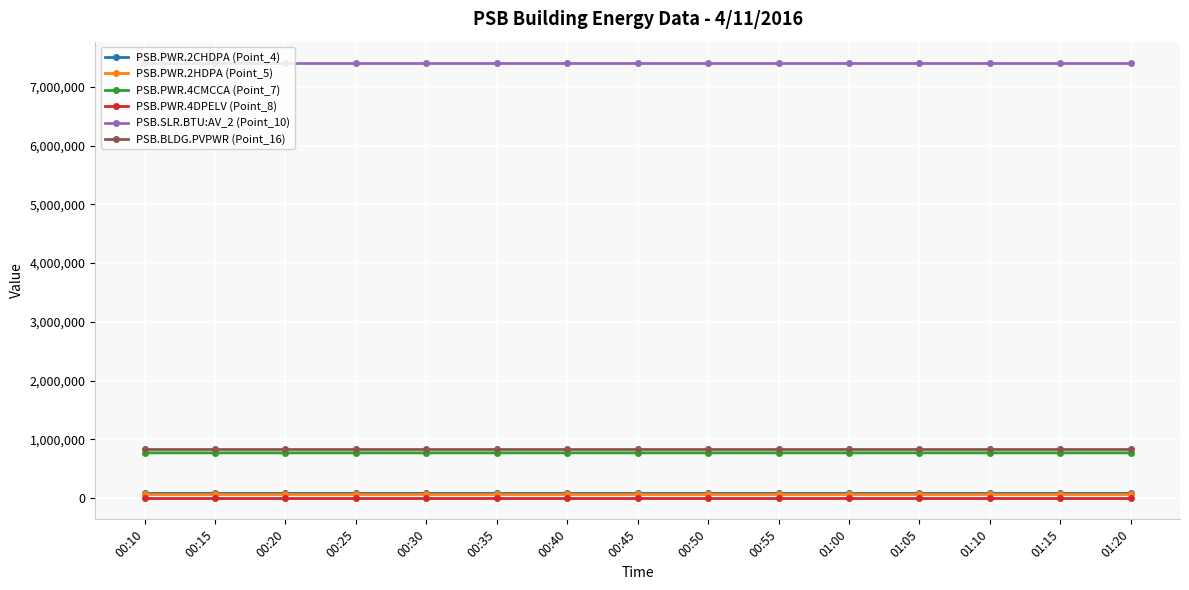

What is the value of the PSB.SLR.BTU:AV_2 (Point_10) point at the 6th from the left?

7398400